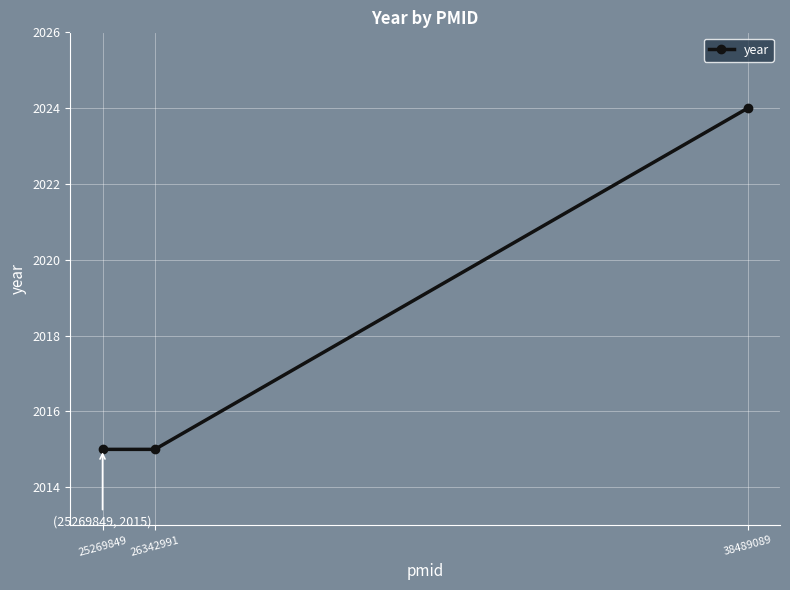

Reading right to left, extract all data points from this chart.

2024	2015	2015